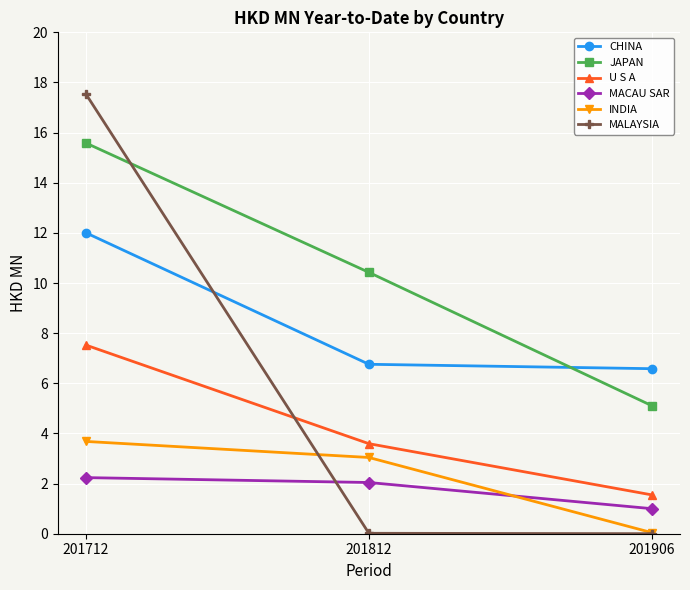

At which label does U S A reach its minimum?

201906